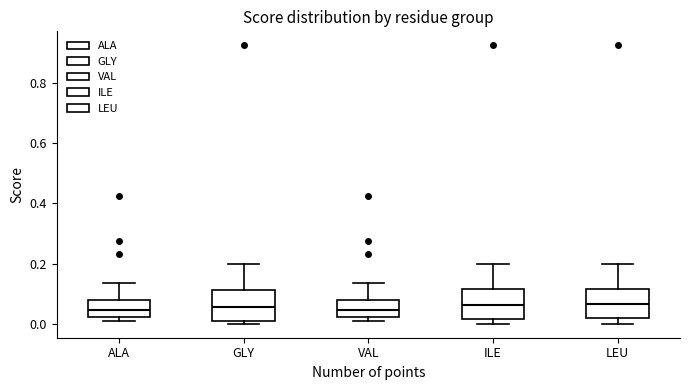

Reading left to right, transcribe this box plot: for each box, give where its median line is, the range the box spans, and where its two whiskers end, as read against the y-axis. The values are not printed on the chart, so give them approximately, as read against the axis.

ALA: median 0.04, box 0.02 to 0.08, whiskers 0.00 to 0.14
GLY: median 0.06, box 0.00 to 0.12, whiskers 0.00 (just below the box's lower edge) to 0.20
VAL: median 0.04, box 0.02 to 0.08, whiskers 0.00 to 0.14
ILE: median 0.06, box 0.02 to 0.12, whiskers 0.00 to 0.20
LEU: median 0.06, box 0.02 to 0.12, whiskers 0.00 to 0.20